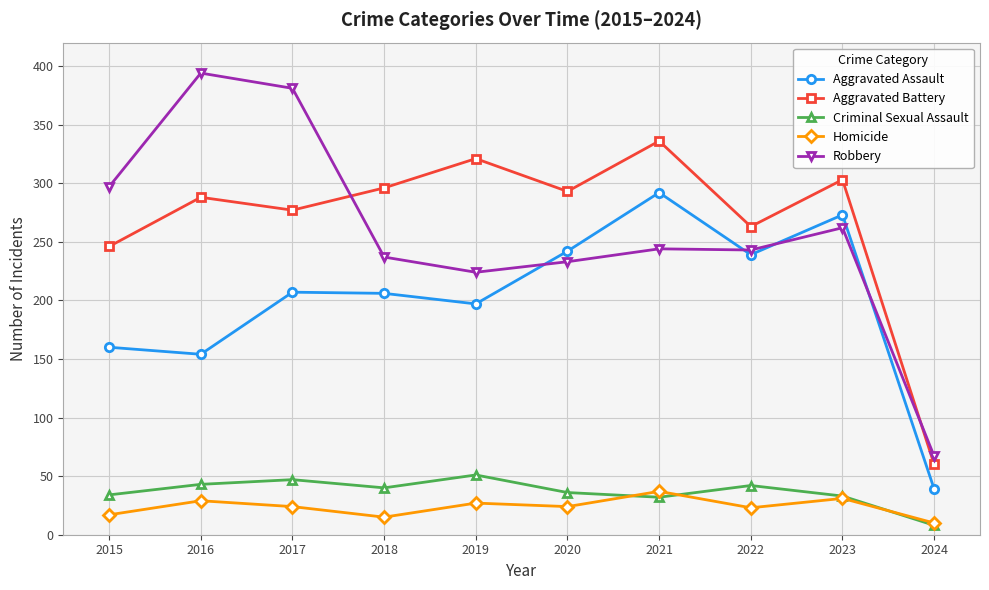

Is this an area chart (filled region under the line)?

No